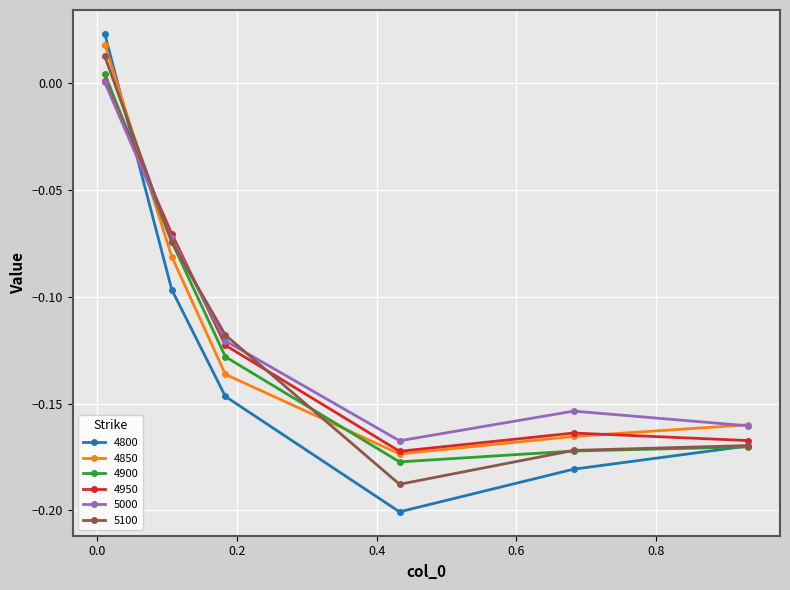

Which series has the largest range (max minus min)?

4800